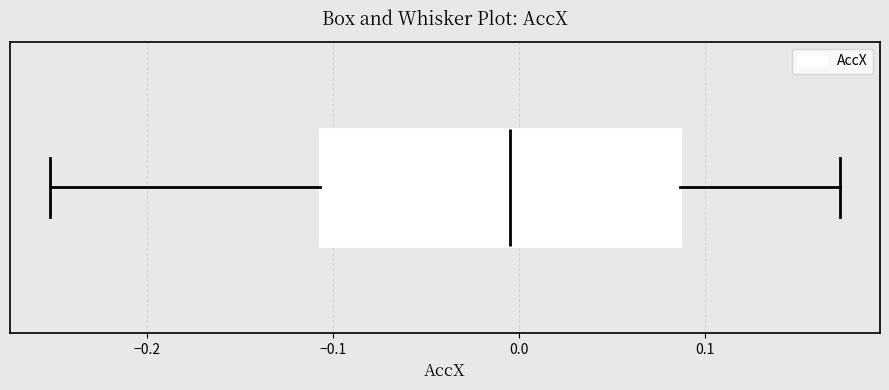

Transcribe this box plot: give where the median line is, the range the box spans, and where the two whiskers end, as read against the x-axis. The values are not printed on the chart, so give them approximately, as read against the axis.

median 0.00, box -0.11 to 0.09, whiskers -0.25 to 0.17